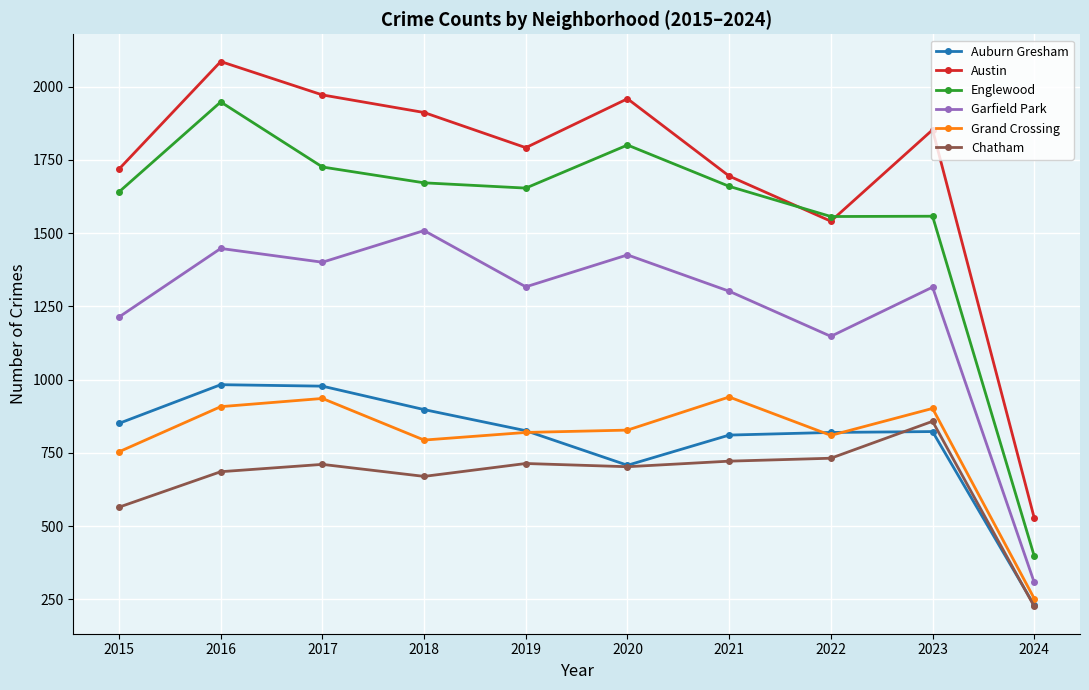

The value of Auburn Gresham at 2021 is 1270. True or false?

False